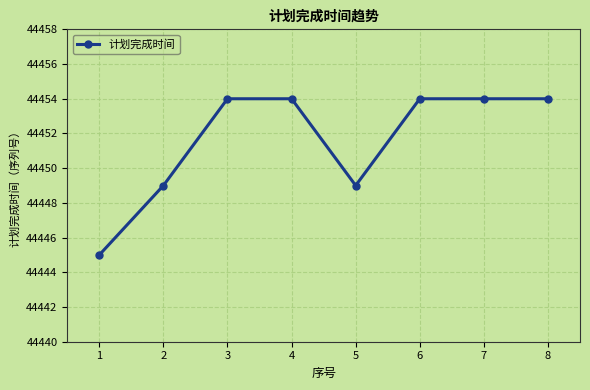

Does the chart display data point markers on the line(s)?

Yes